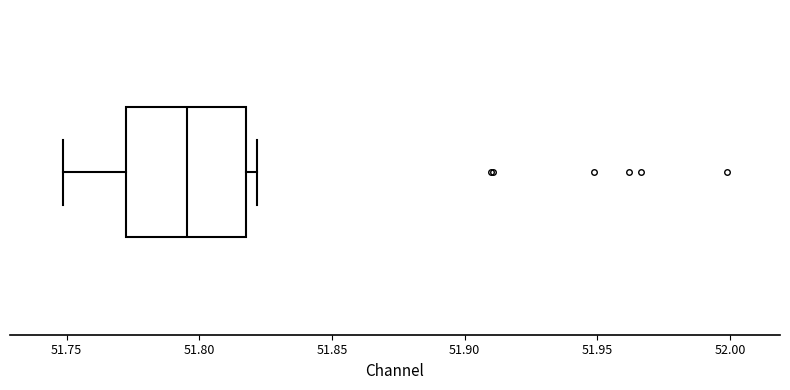

Read this box plot against the x-axis: the position of the median line, the range covered by the box, and the ends of both whiskers. The values are not printed on the chart, so give them approximately, as read against the axis.

median 51.795, box 51.770 to 51.820, whiskers 51.750 to 51.820 (just right of the box's right edge)